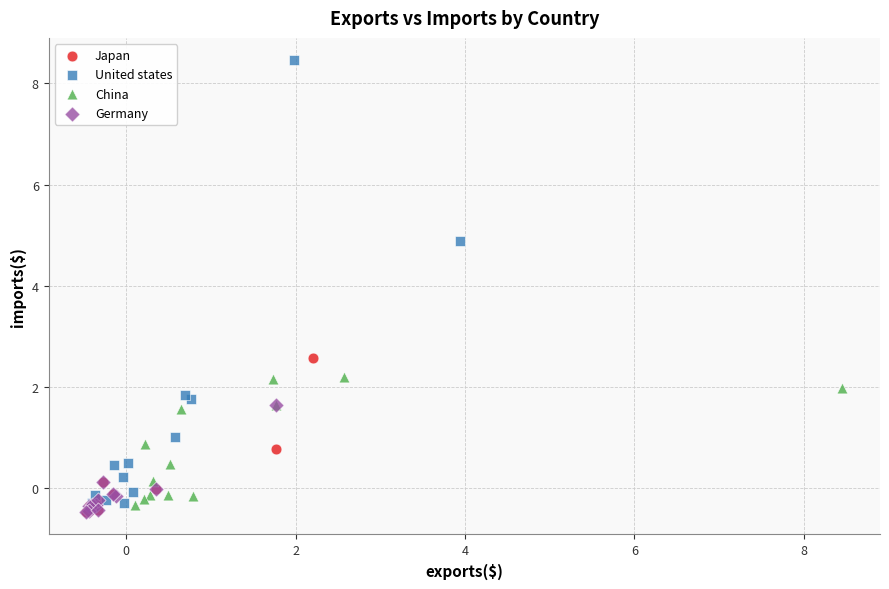

Which series has the largest Y range (max minus min)?

United states